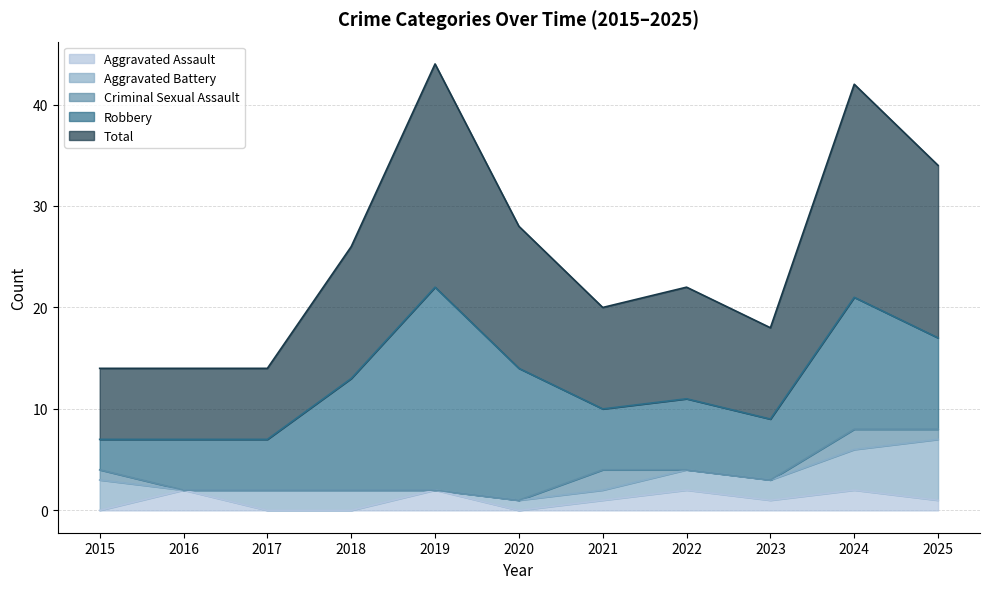

True or false: Aggravated Battery has a value of 1 at 2021.

True